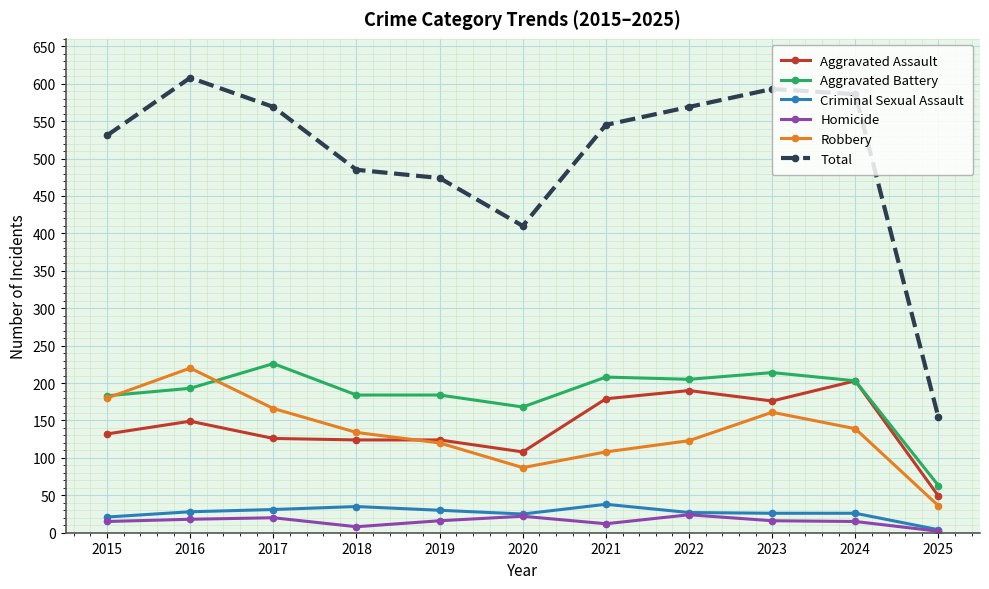

What is the maximum value shown in the chart?

608